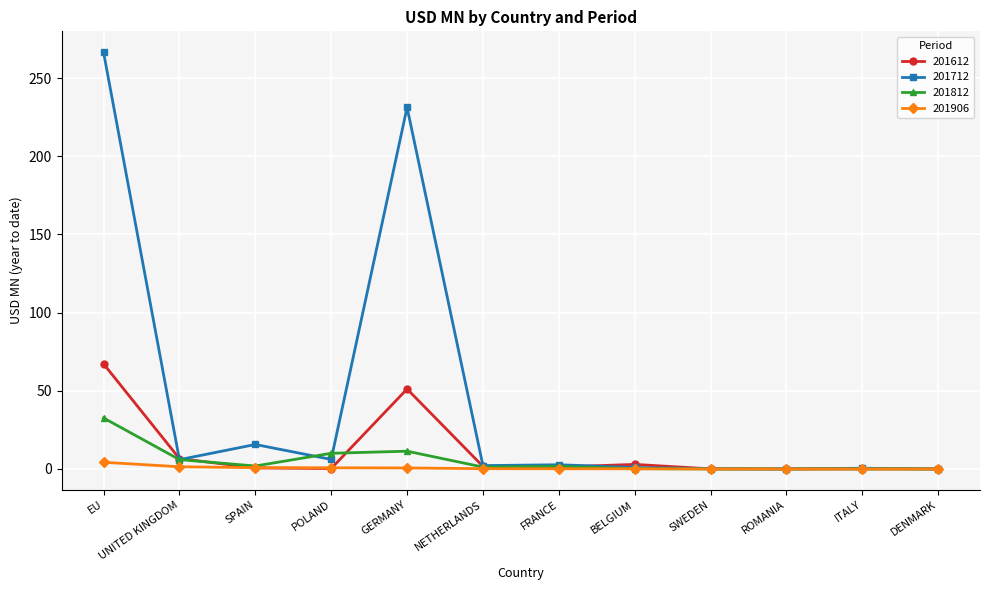

Which series changed the most between POLAND and SWEDEN?

201812